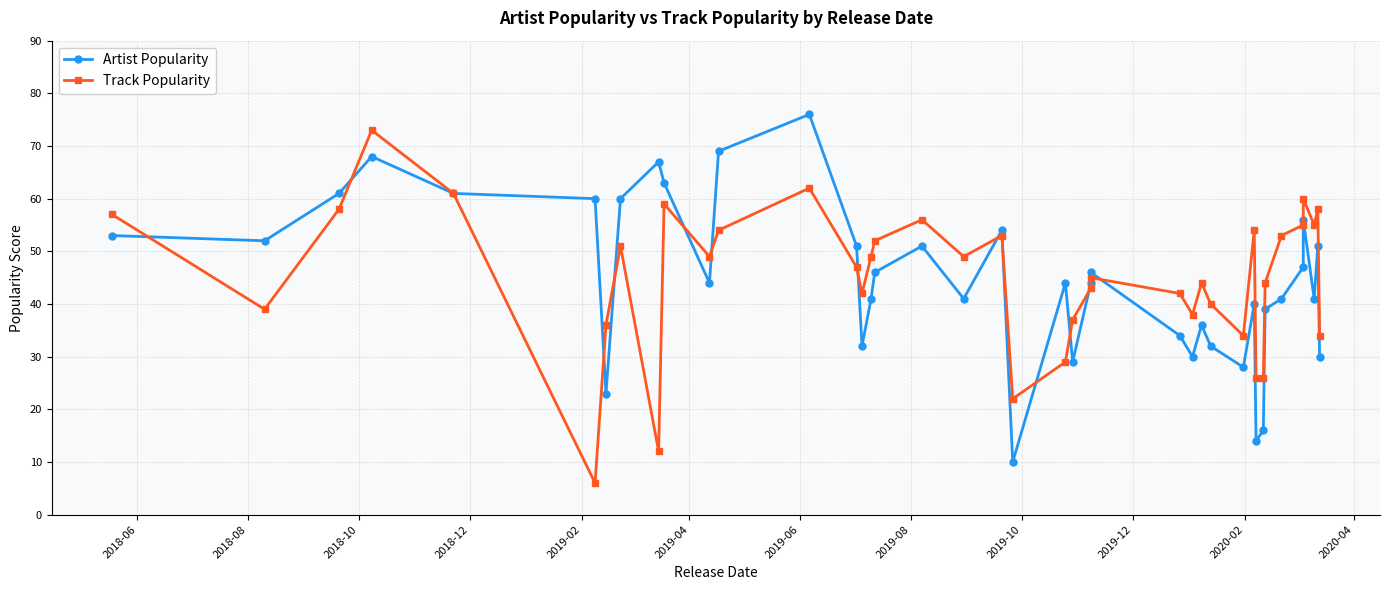

Is it true that Track Popularity equals 22 at 2019-08?

False